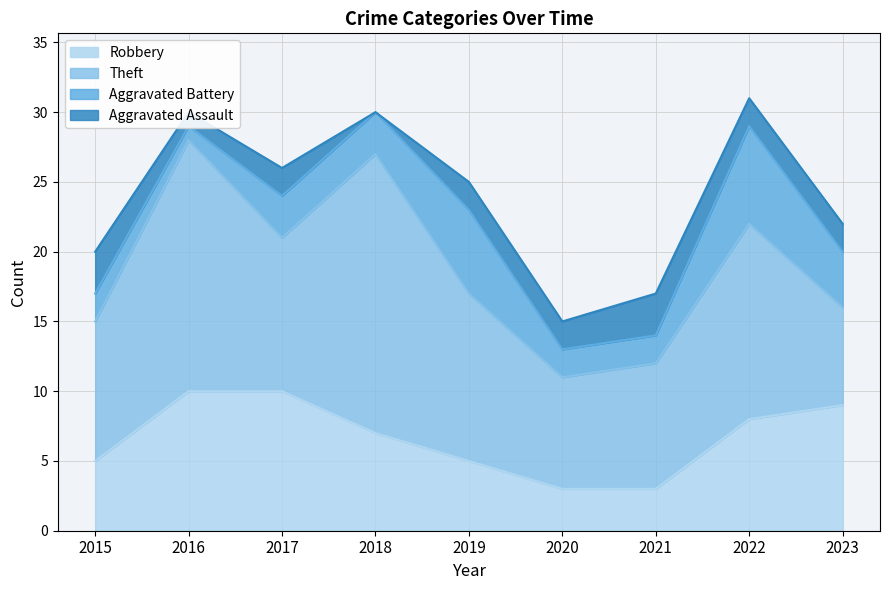

How many categories are shown in the chart?

9